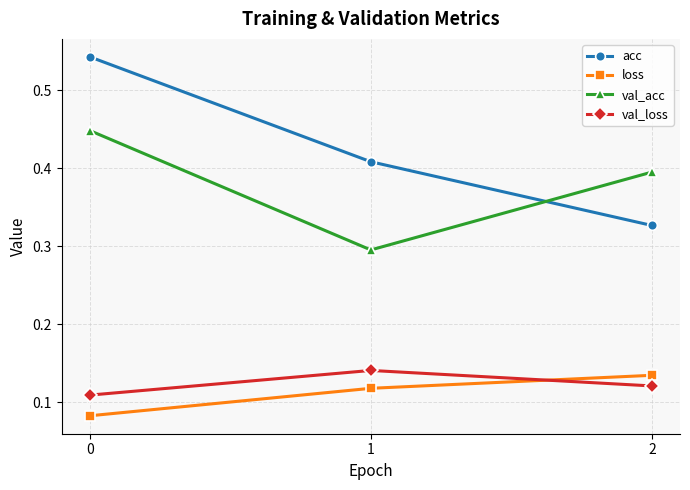

The val_acc series shows 0.3 at 1. True or false?

True